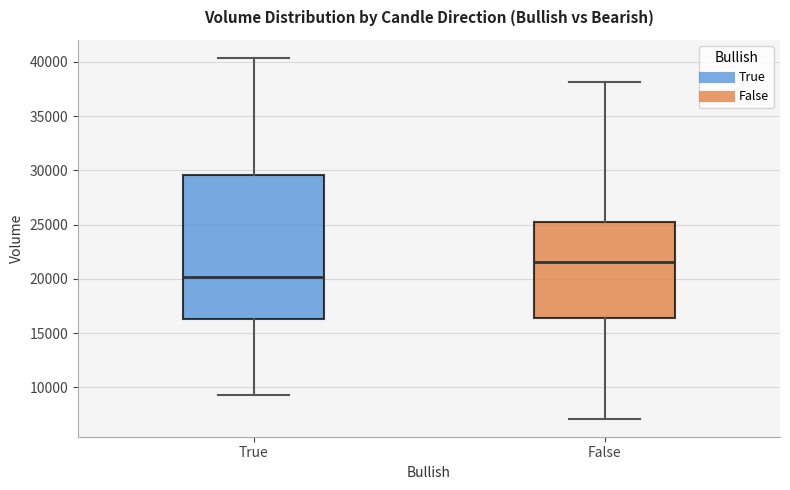

Comparing the boxes themselves (not the whiskers), which one is the tallest?

True